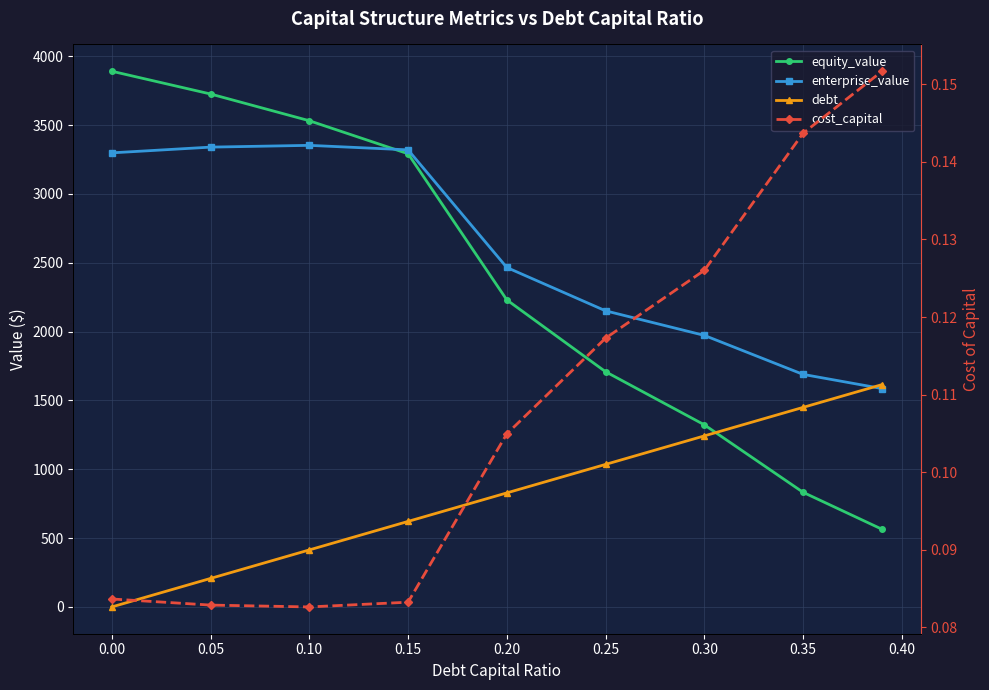

At which category is the sum across all series the highest?

0.10